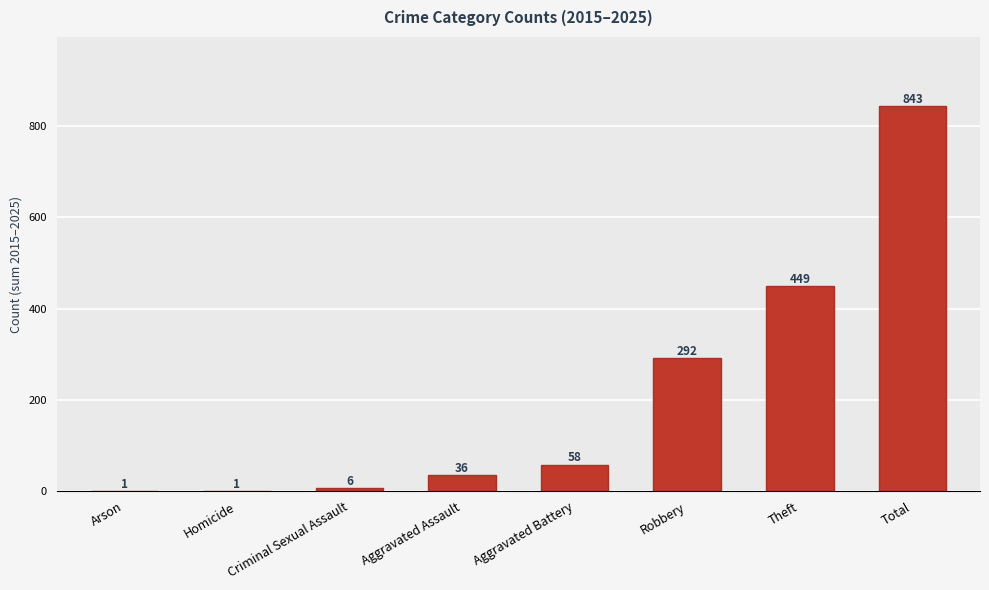

The chart shows a value of 1 at Homicide. True or false?

True